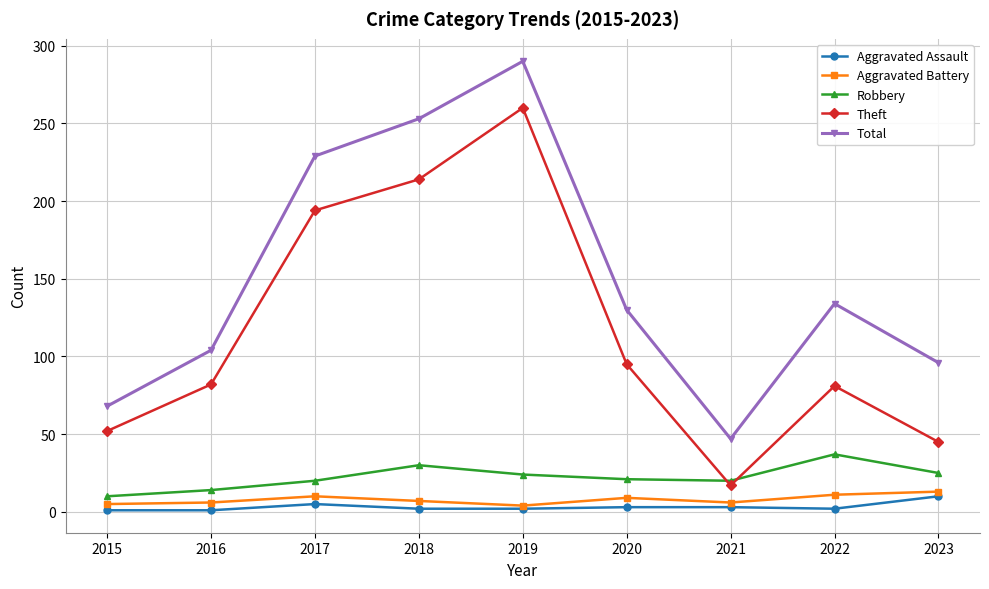

Between 2018 and 2021, which series saw the biggest shift?

Total